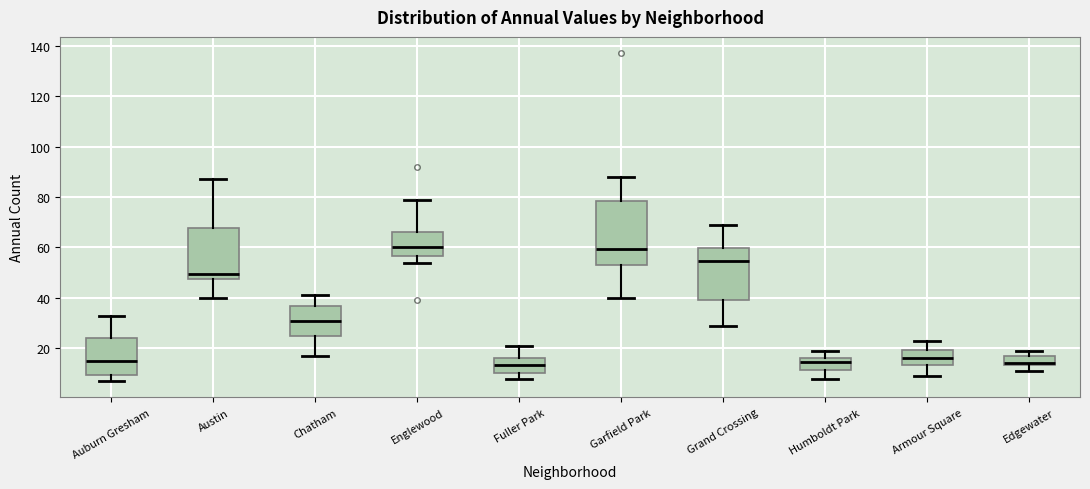

Reading left to right, transcribe this box plot: for each box, give where its median line is, the range the box spans, and where its two whiskers end, as read against the y-axis. The values are not printed on the chart, so give them approximately, as read against the axis.

Auburn Gresham: median 16, box 10 to 24, whiskers 8 to 34
Austin: median 50, box 48 to 68, whiskers 40 to 88
Chatham: median 32, box 24 to 36, whiskers 18 to 42
Englewood: median 60, box 56 to 66, whiskers 54 to 80
Fuller Park: median 14, box 10 to 16, whiskers 8 to 22
Garfield Park: median 60, box 54 to 78, whiskers 40 to 88
Grand Crossing: median 54, box 40 to 60, whiskers 30 to 70
Humboldt Park: median 14, box 12 to 16, whiskers 8 to 20
Armour Square: median 16, box 14 to 20, whiskers 10 to 24
Edgewater: median 14 (just above the box's lower edge), box 14 to 18, whiskers 12 to 20